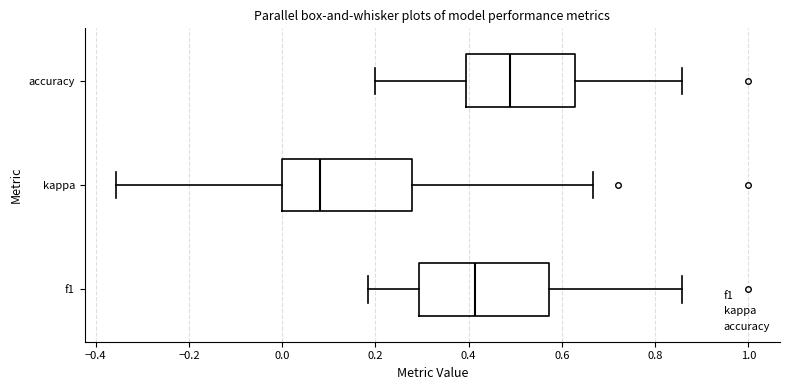

Where does the right whisker of the box for accuracy end on the x-axis? The values are not printed on the chart, so give them approximately, as read against the axis.

0.86